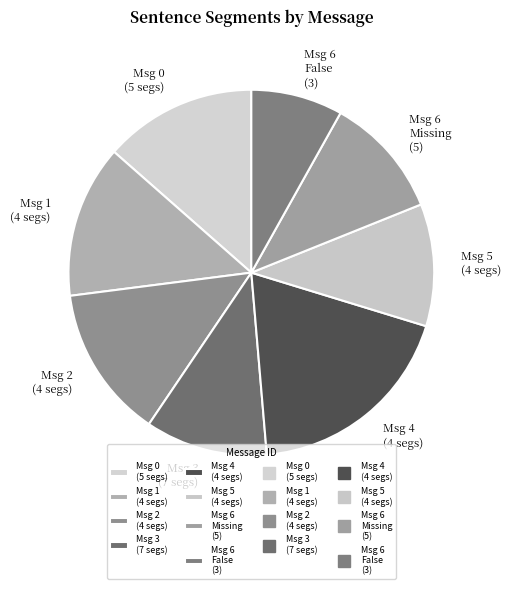

True or false: Msg 1 (4 segs) accounts for 3% of the total.

False